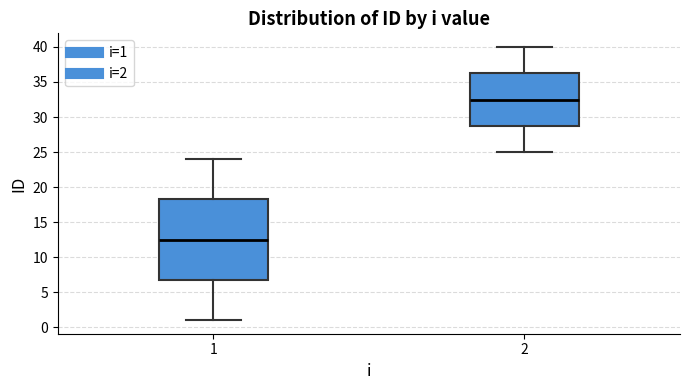

Reading left to right, transcribe this box plot: for each box, give where its median line is, the range the box spans, and where its two whiskers end, as read against the y-axis. The values are not printed on the chart, so give them approximately, as read against the axis.

1: median 12.5, box 7.0 to 18.5, whiskers 1.0 to 24.0
2: median 32.5, box 29.0 to 36.5, whiskers 25.0 to 40.0